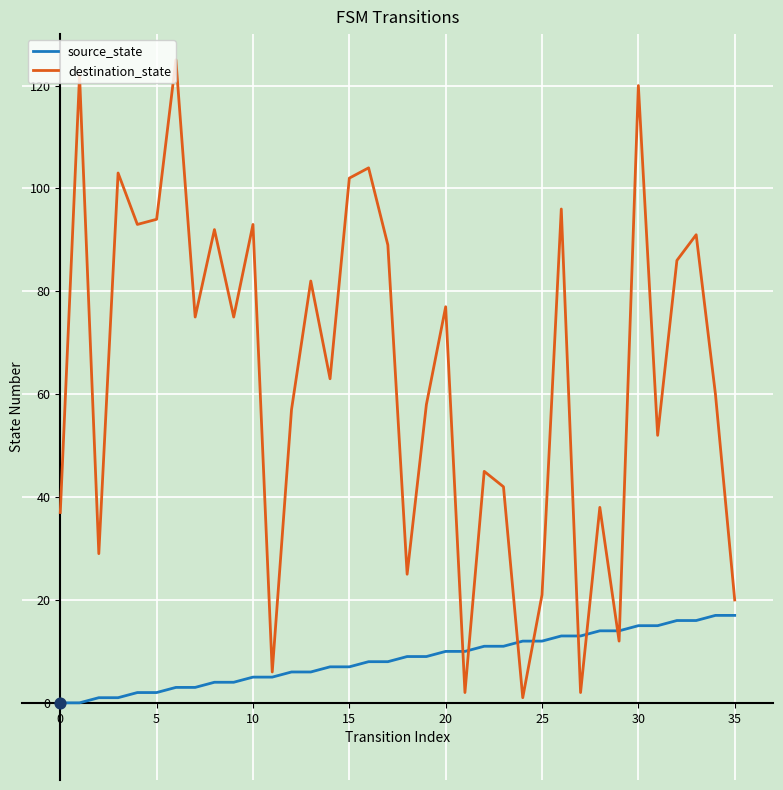

What are all the series names shown in the legend?

source_state, destination_state